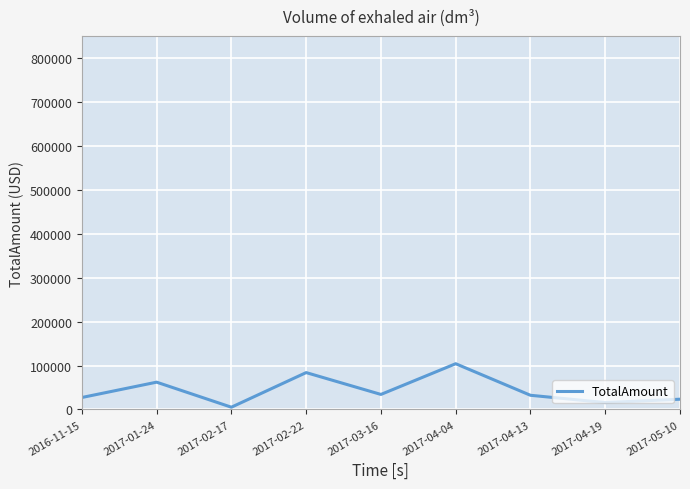

Is it true that the value at 2017-04-04 is 104079?

True